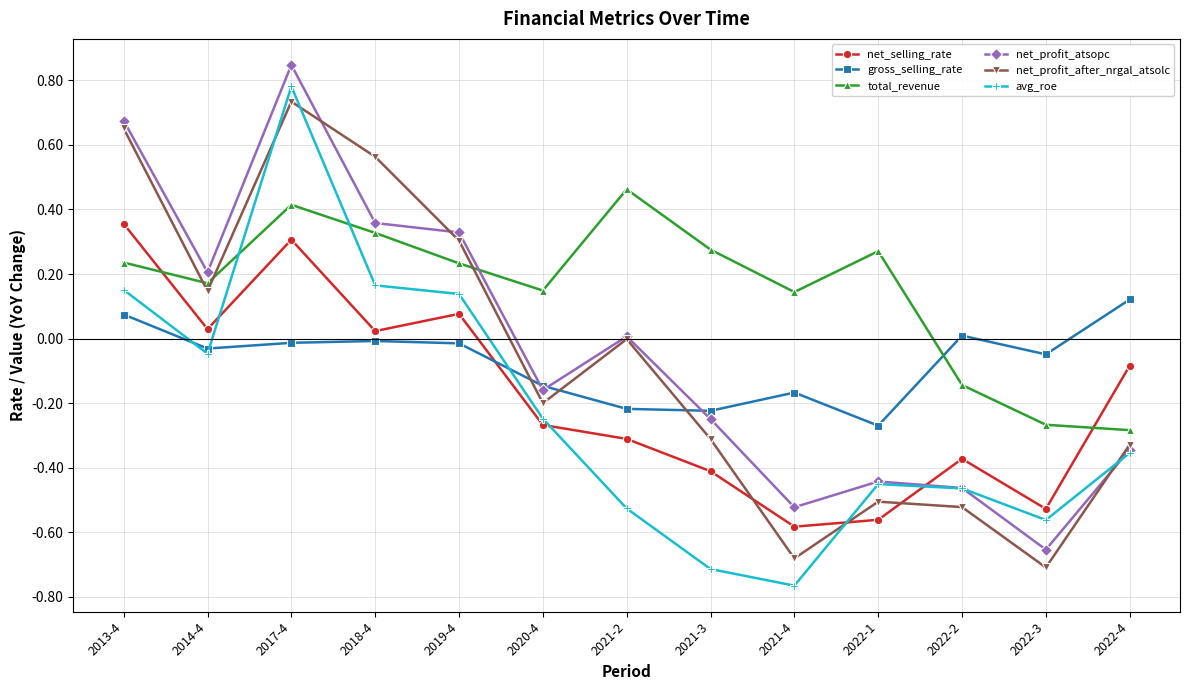

How many values in avg_roe are below zero?

9